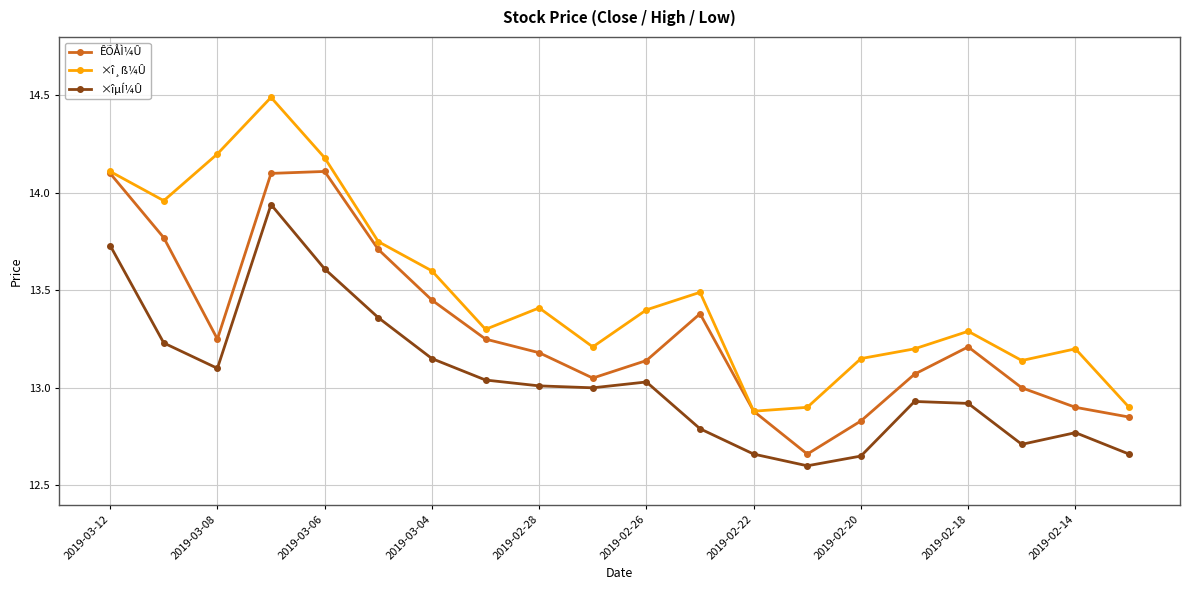

Which series has the largest range (max minus min)?

×î¸ß¼Û